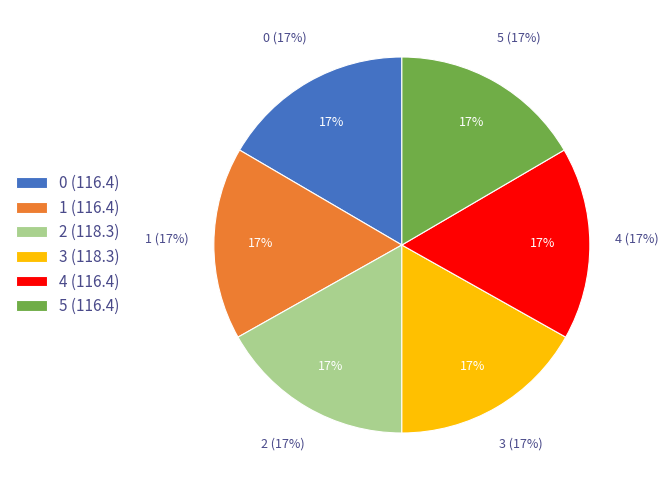

What is the ratio of the value at 4 to the value at 0?

1.0